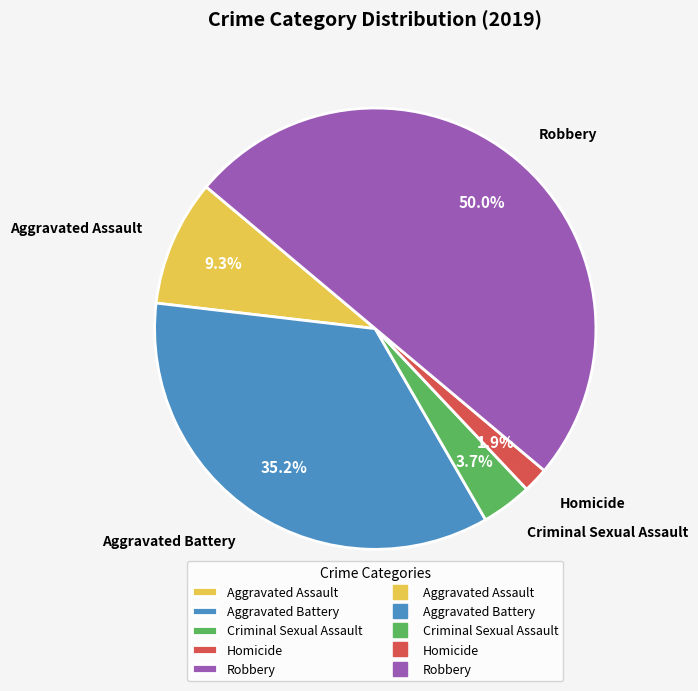

What percentage is the Homicide slice, to the nearest percent?

2%